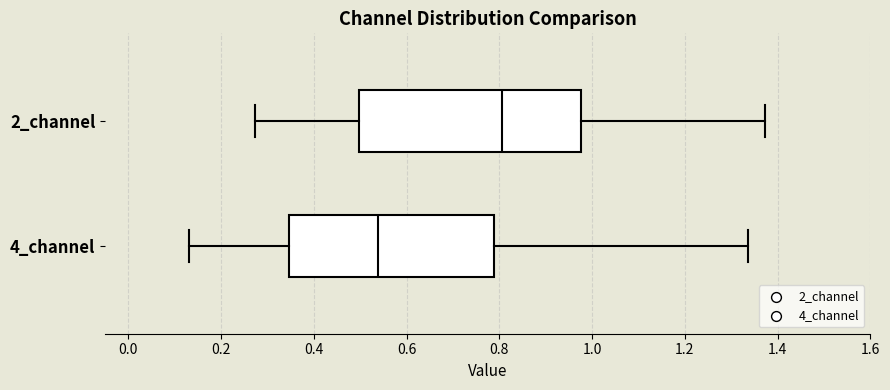

Where does the left whisker of the box for 4_channel end on the x-axis? The values are not printed on the chart, so give them approximately, as read against the axis.

0.14